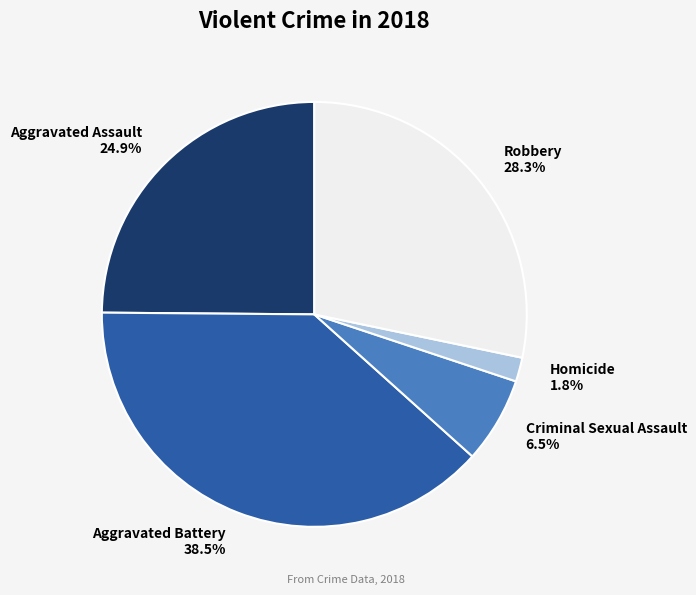

To the nearest percent, what percentage of the pie is Robbery?

28%